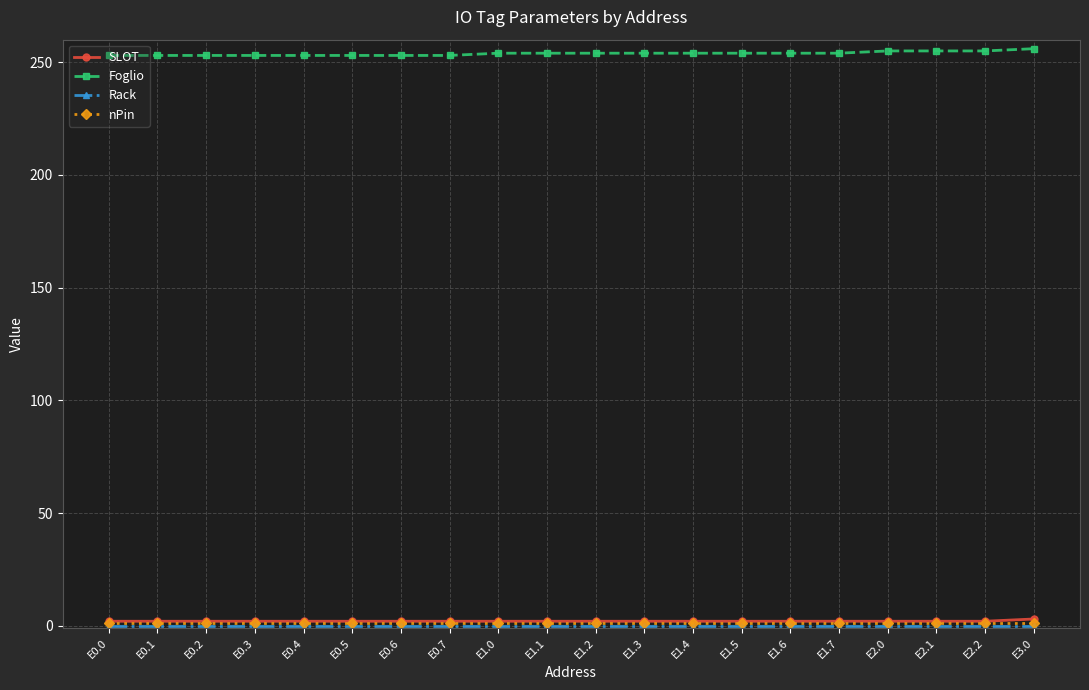

What is the difference between the maximum and minimum values in the Foglio series?

3